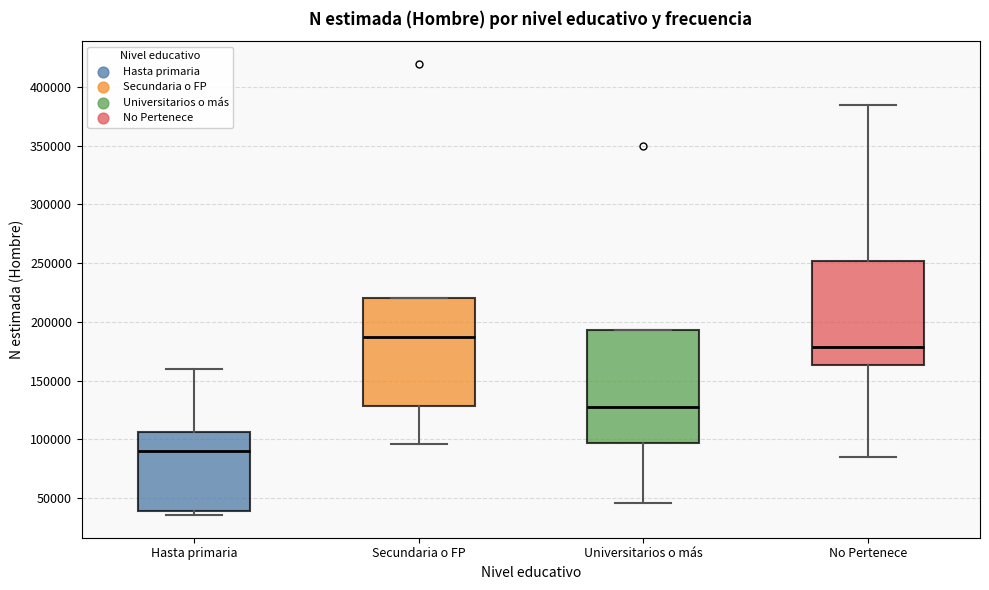

Which box's median line is the highest?

Secundaria o FP